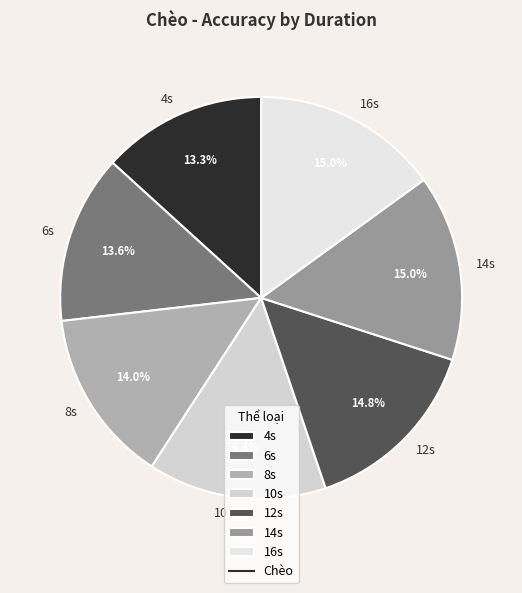

Is the sum of 14s and 10s greater than half?

No